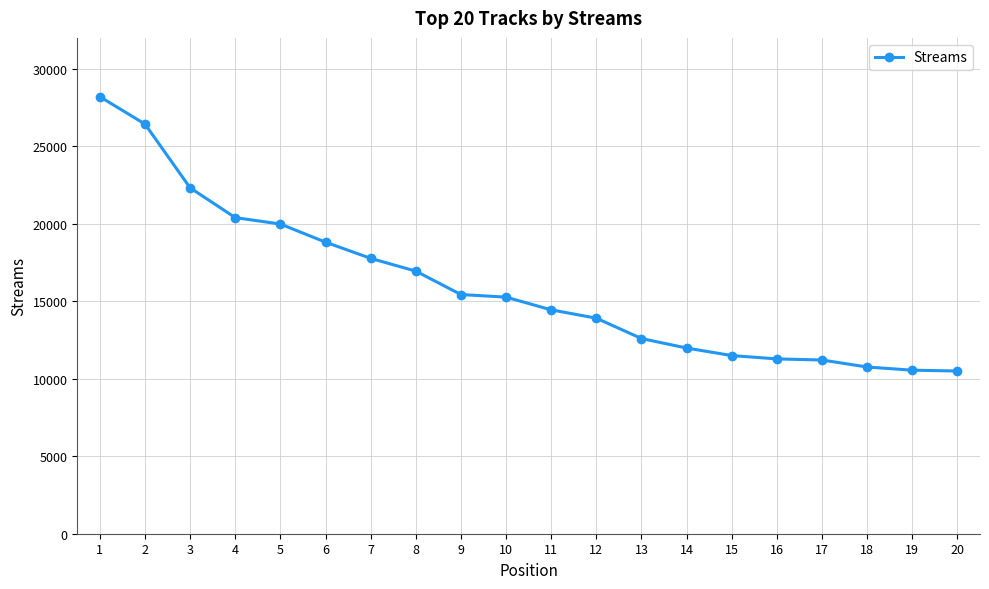

The value at 17 is 11211. True or false?

True